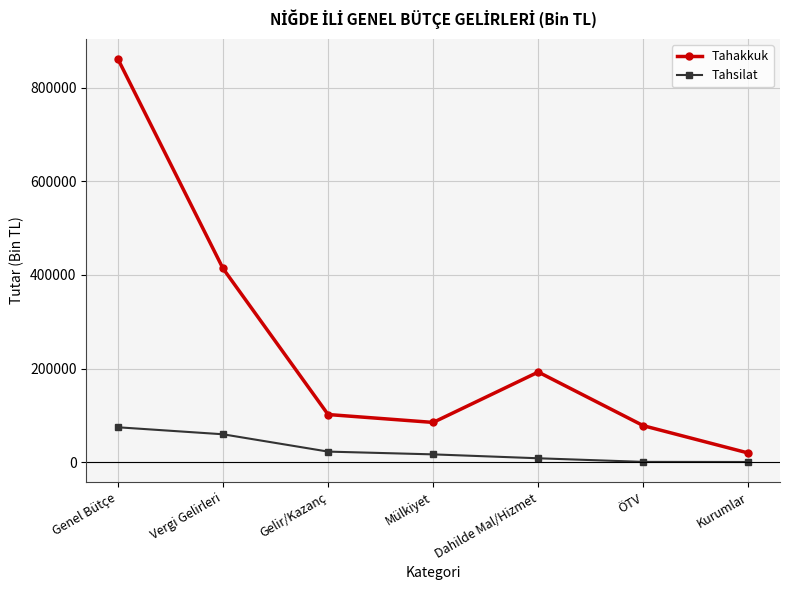

Is the value of Tahakkuk at Mülkiyet greater than the value of Tahsilat at Genel Bütçe?

Yes